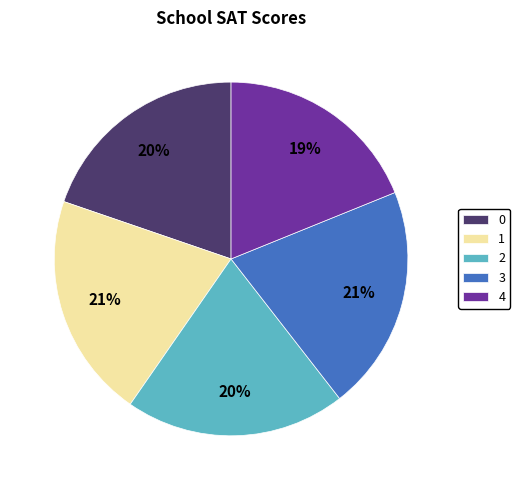

Does 3 represent more than half of the total?

No